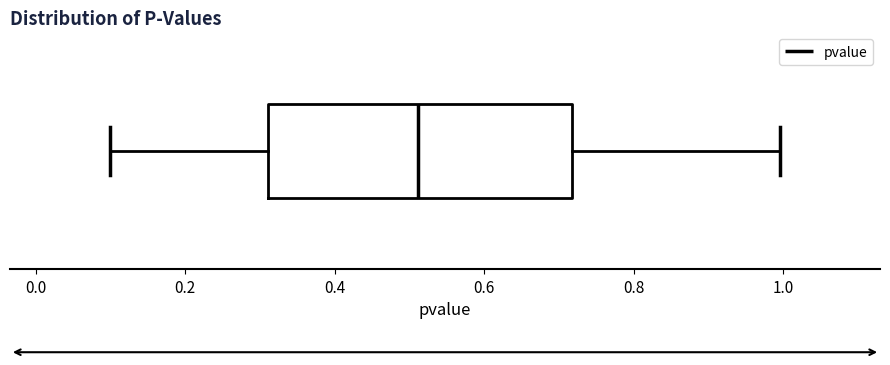

Read this box plot against the x-axis: the position of the median line, the range covered by the box, and the ends of both whiskers. The values are not printed on the chart, so give them approximately, as read against the axis.

median 0.52, box 0.32 to 0.72, whiskers 0.10 to 1.00